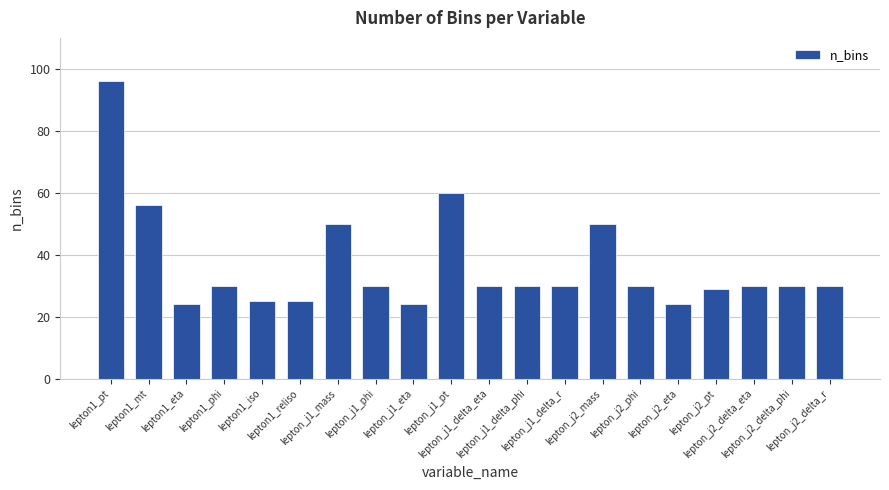

What is the difference between the maximum and minimum values?

72